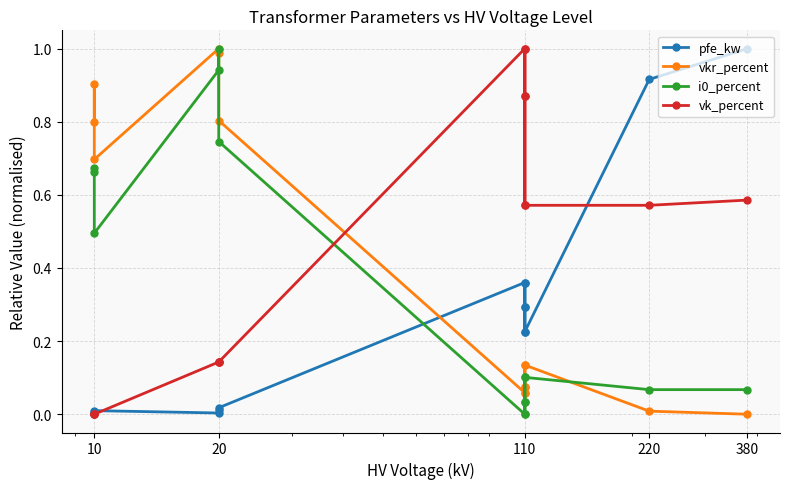

True or false: pfe_kw has more than 0 interior local peaks.

True